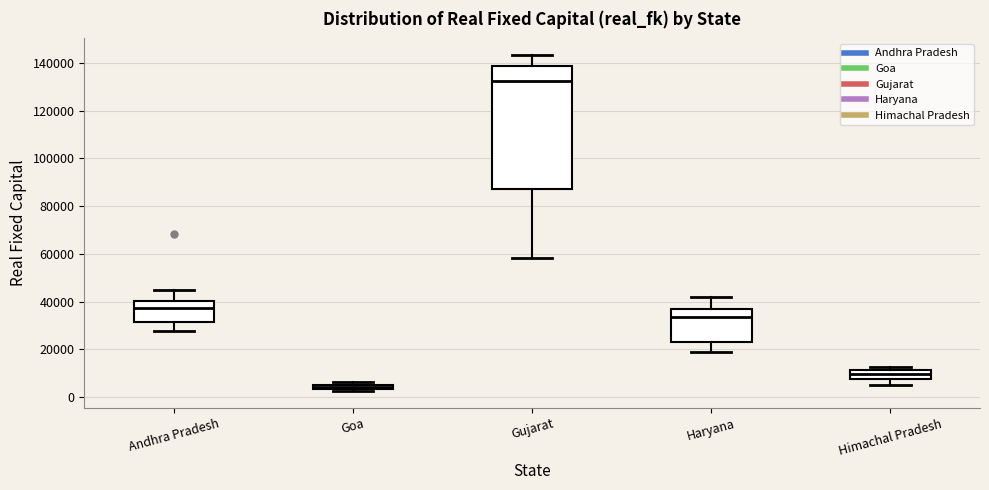

Which box's median line is the highest?

Gujarat